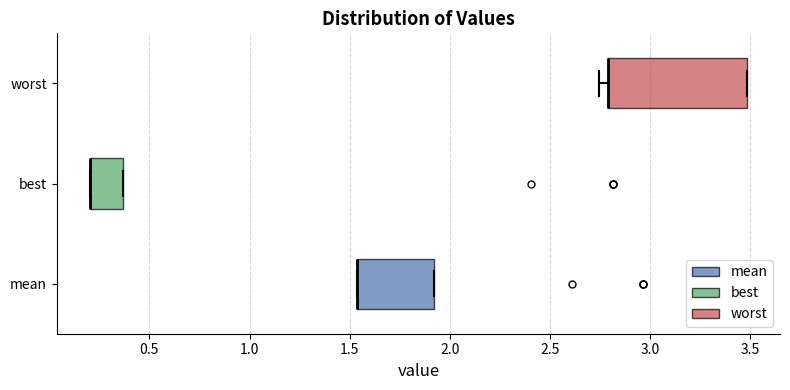

Reading bottom to top, read every box against the x-axis: the position of its median line, the range the box covers, and the ends of its whiskers. The values are not printed on the chart, so give them approximately, as read against the axis.

mean: median 1.55 (drawn on the box's left edge), box 1.55 to 1.90, whiskers 1.55 to 1.90
best: median 0.20 (drawn on the box's left edge), box 0.20 to 0.35, whiskers 0.20 to 0.35
worst: median 2.80 (drawn on the box's left edge), box 2.80 to 3.50, whiskers 2.75 to 3.50